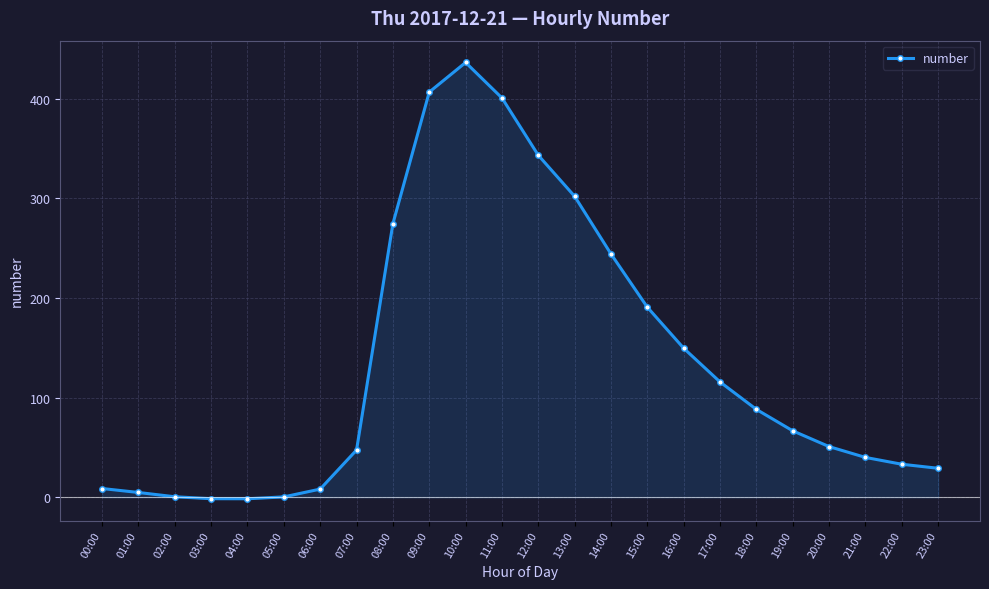

How many data points does each series have?

24